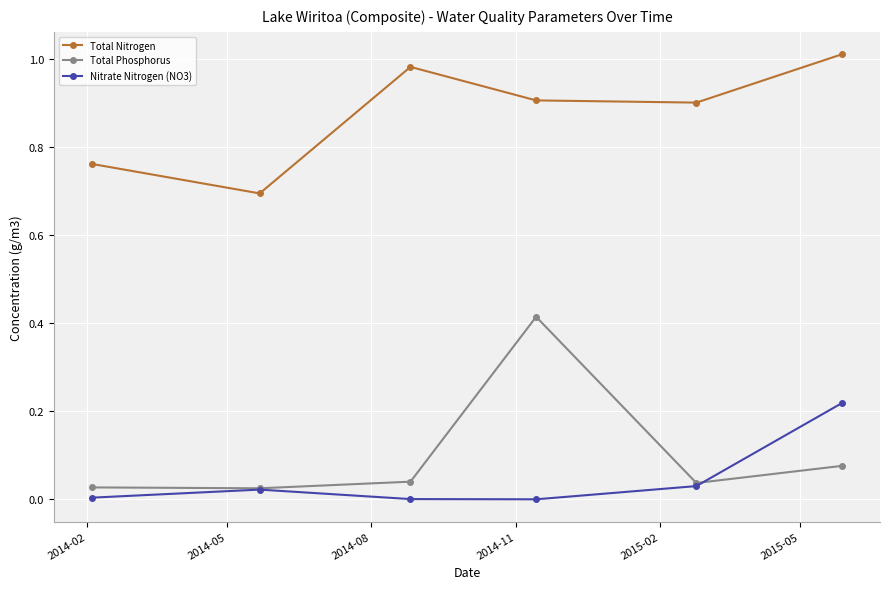

How many series are shown in this chart?

3